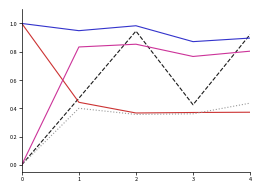

What is the difference between the highest and lowest values at 4?

0.6